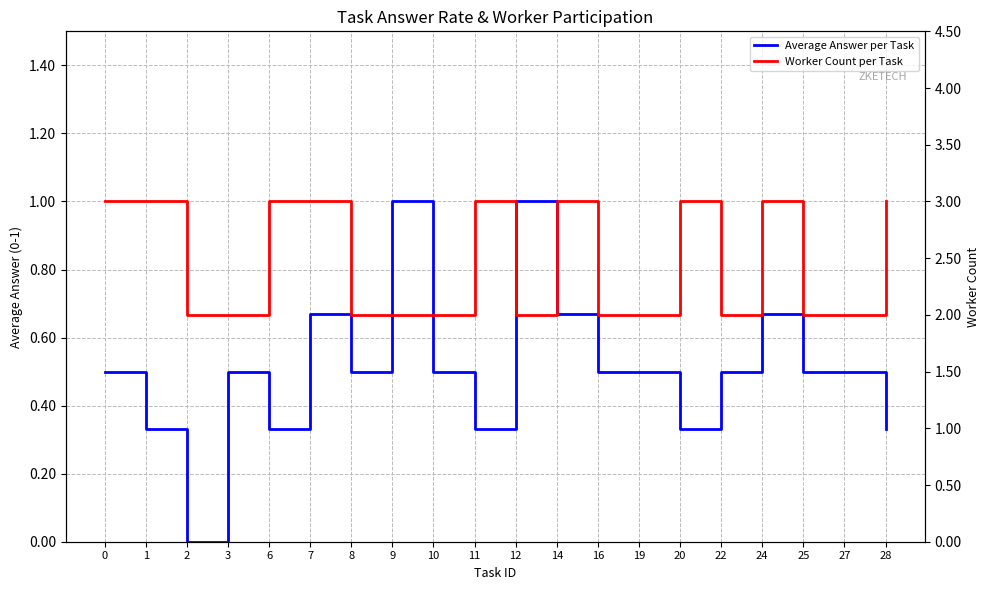

At which label does Worker Count per Task reach its minimum?

2